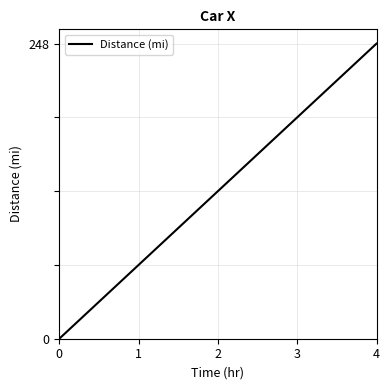

List the labels in order of value, largest first.

4, 3, 2, 1, 0